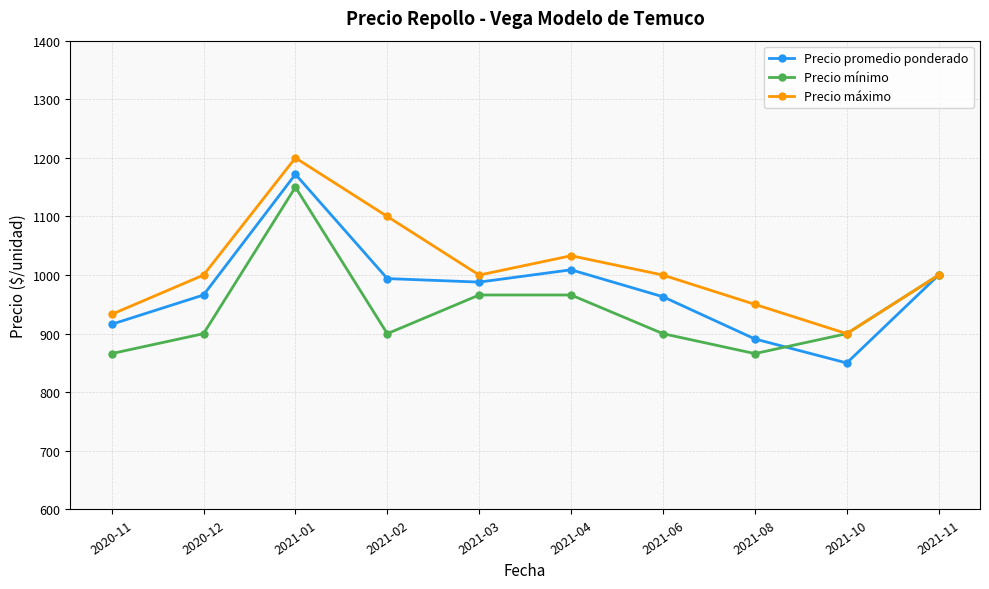

At which label does Precio mínimo reach its peak?

2021-01